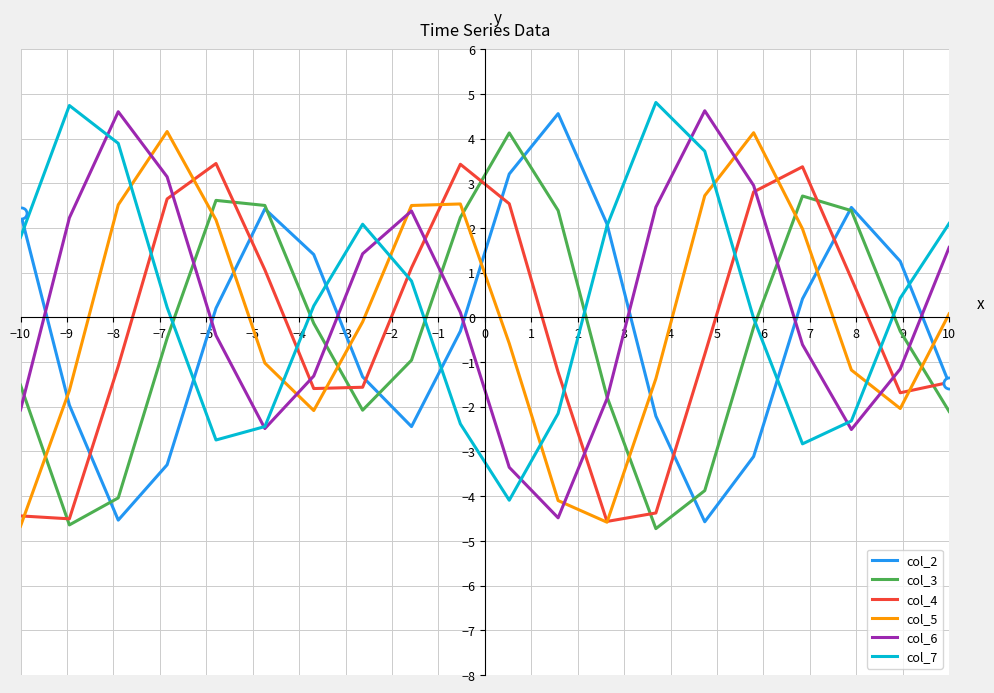

What is the smallest value displayed?

-4.7